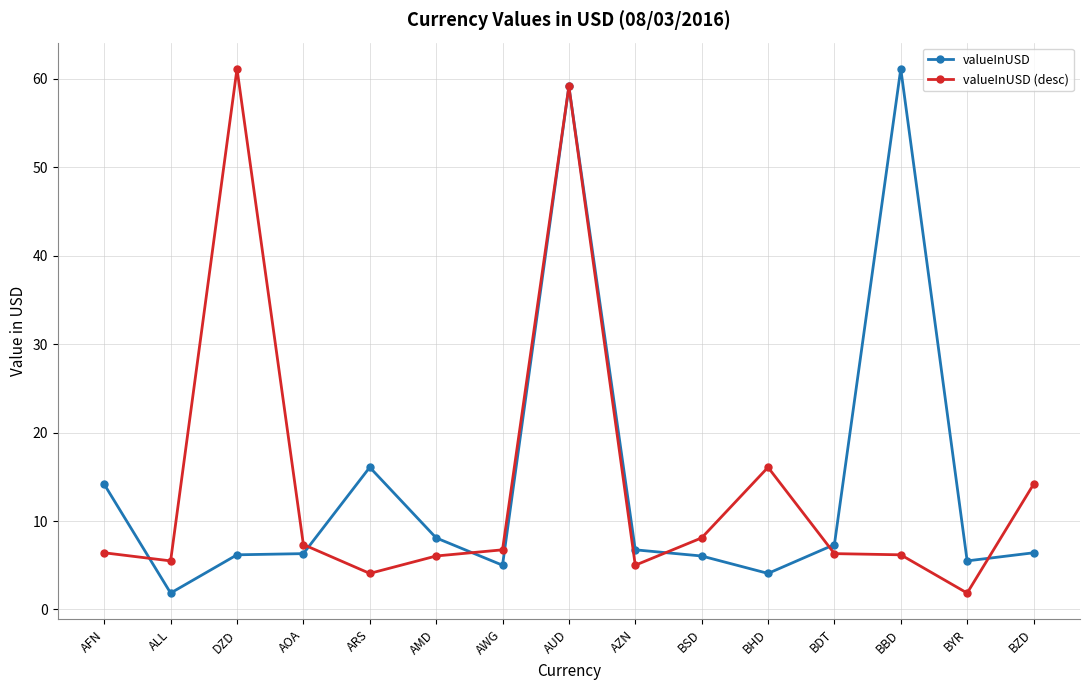

Where is the first local maximum for valueInUSD (desc)?

DZD